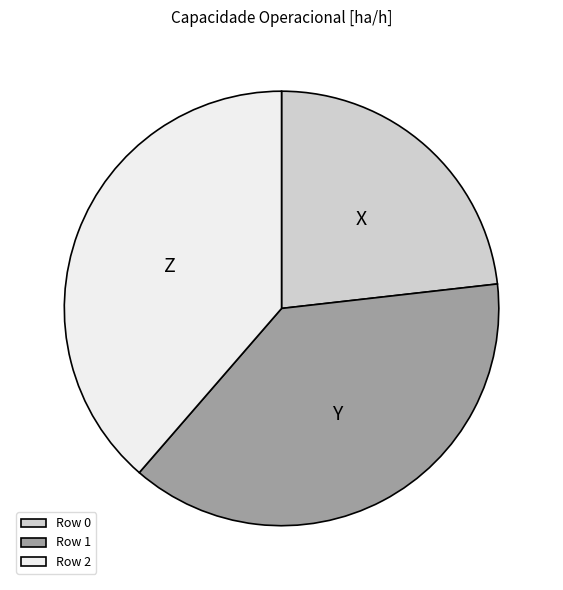

How many segments does this pie chart have?

3